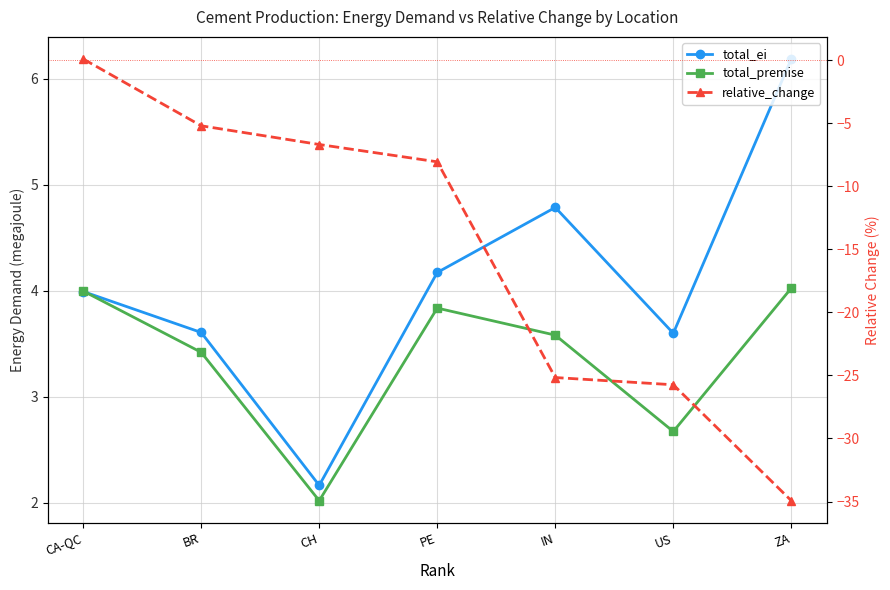

Where does the total_ei series first go above 3?

CA-QC